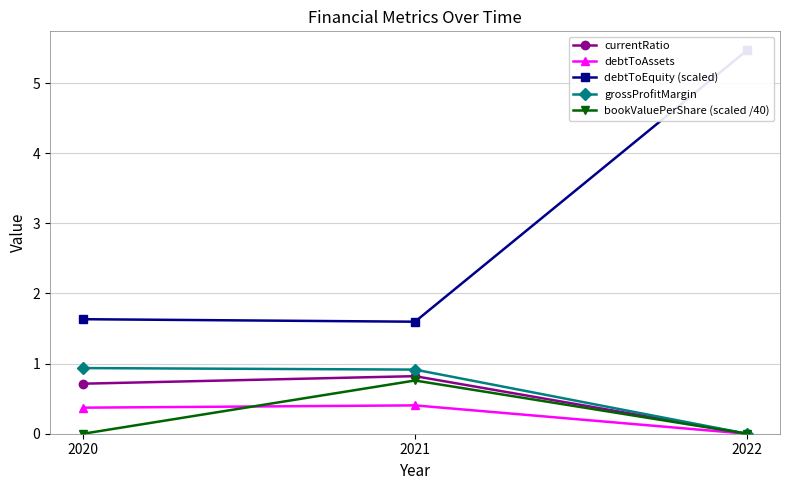

Is the value of debtToAssets at 2022 greater than the value of grossProfitMargin at 2022?

No